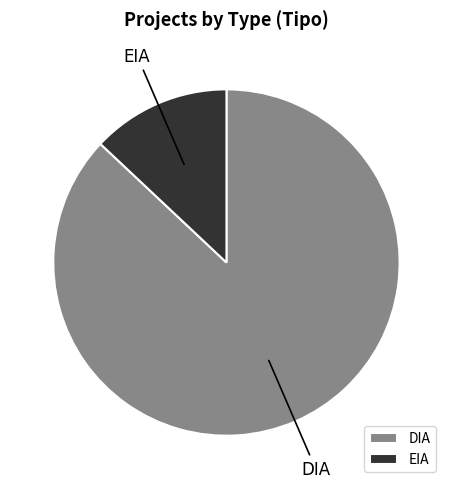

What is the ratio of the value at EIA to the value at DIA?

0.1